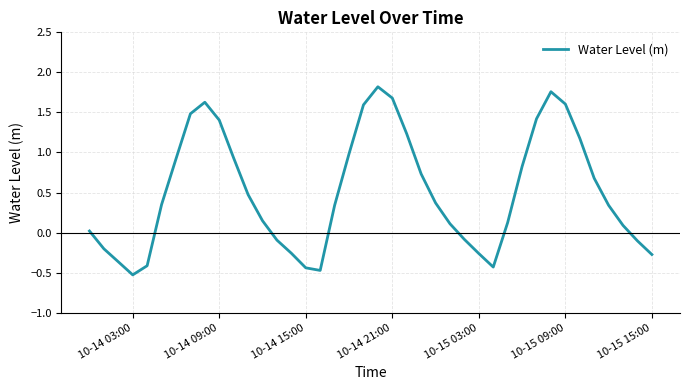

What is the minimum value shown in the chart?

-0.5